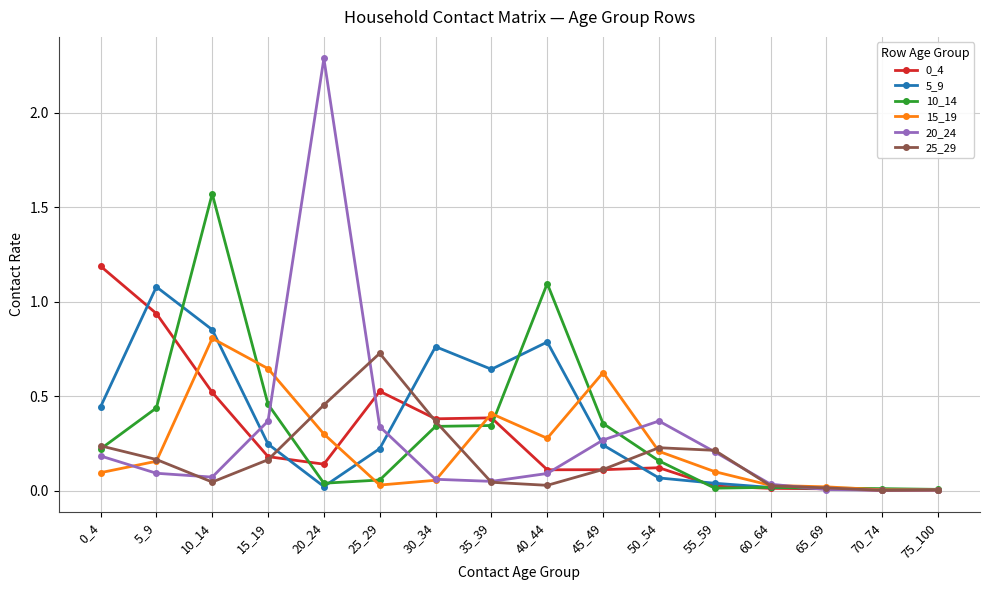

Which series has the largest range (max minus min)?

20_24